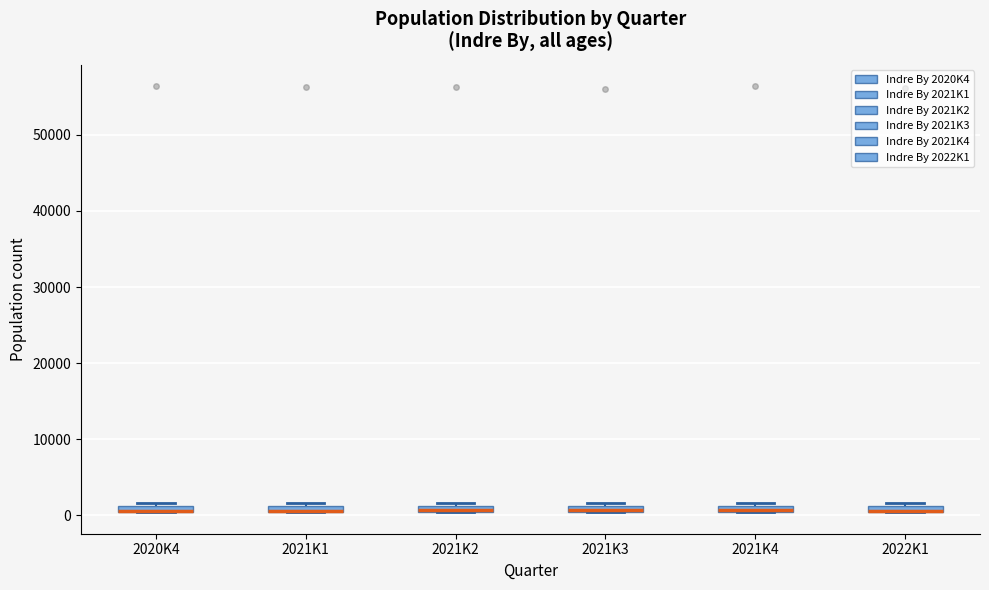

Where is the lower edge of the box for 2020K4 on the y-axis? The values are not printed on the chart, so give them approximately, as read against the axis.

0